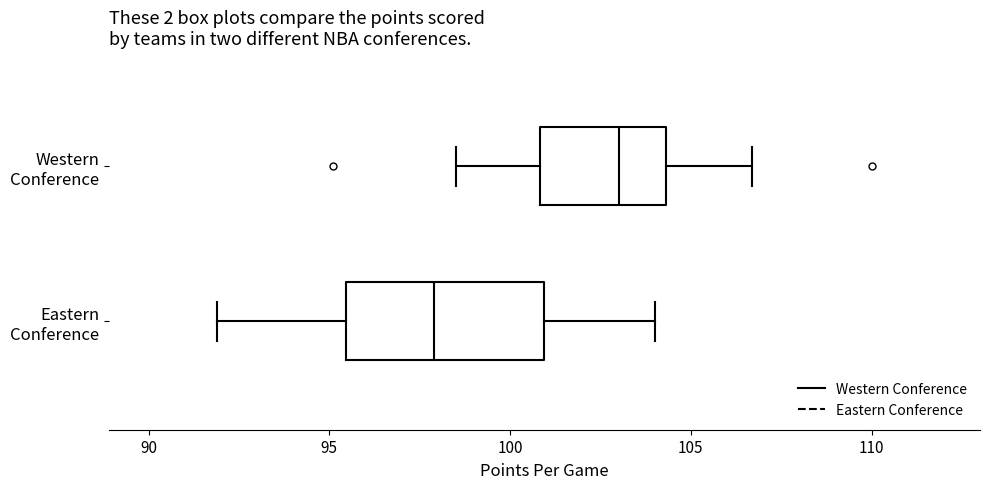

Which box's median line is the furthest to the left?

Eastern Conference